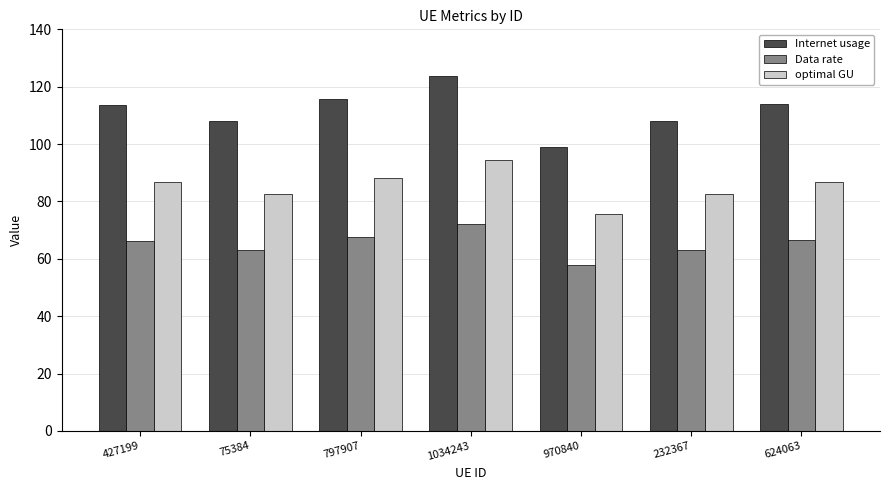

Is the value of Data rate at 970840 greater than the value of optimal GU at 624063?

No